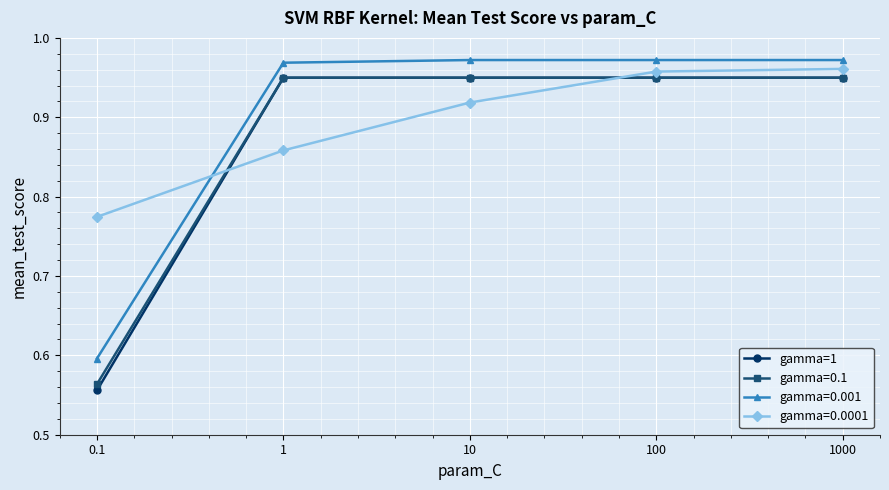

Is this an area chart (filled region under the line)?

No